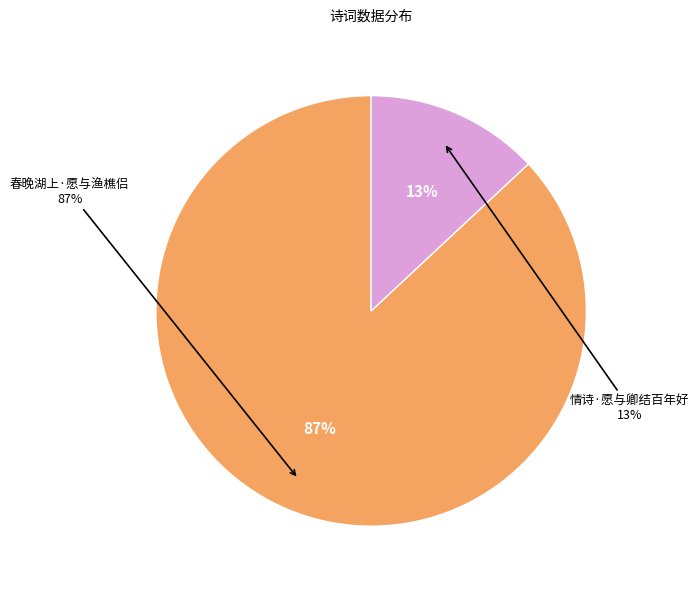

To the nearest percent, what portion does 春晚湖上·愿与渔樵侣 represent?

87%